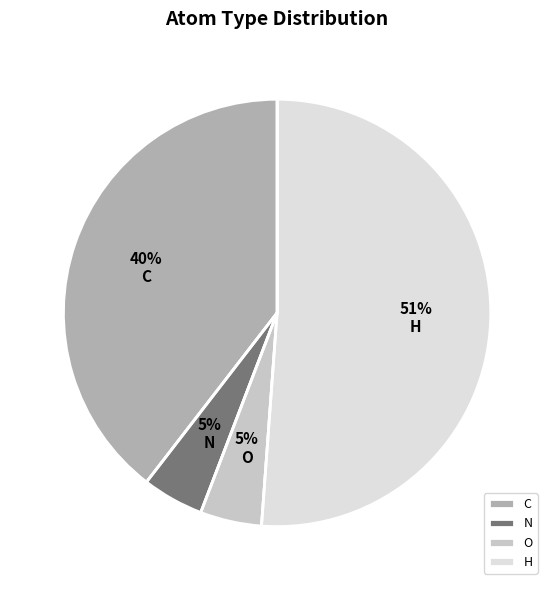

Which slice is the largest?

H